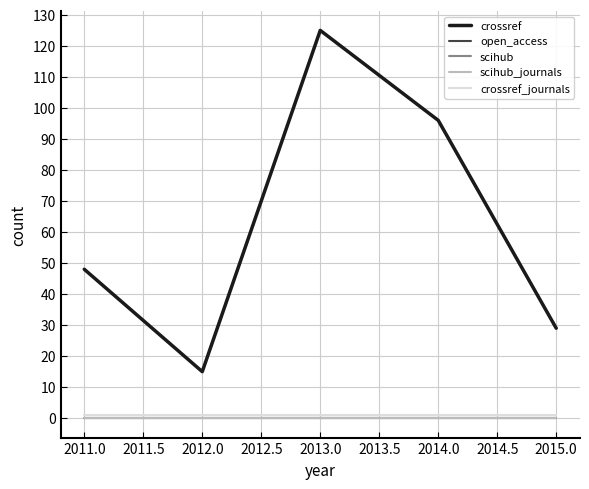

Does the chart have visible grid lines?

Yes